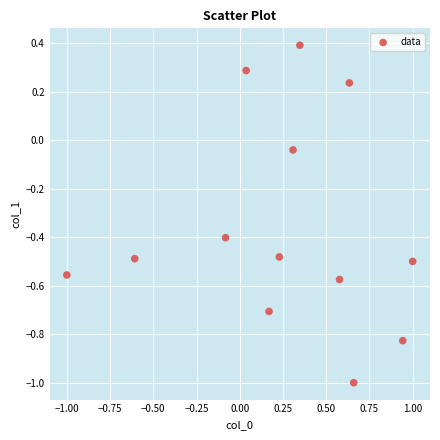

What is the range of Y values (max minus min)?

1.4